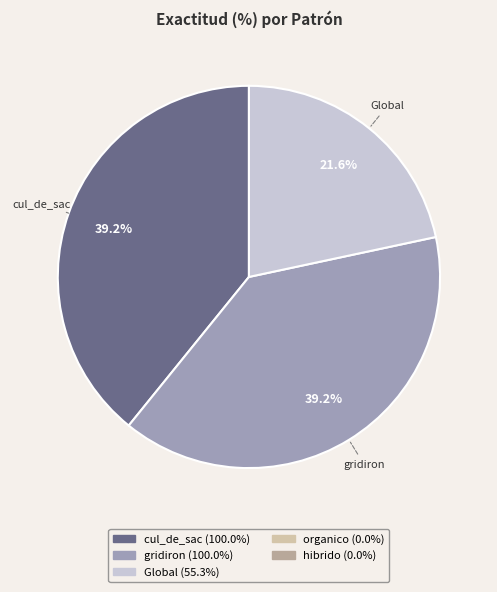

How many segments does this pie chart have?

3